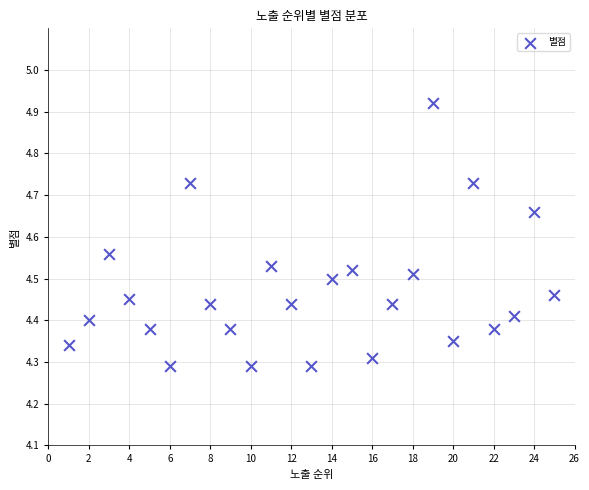

What is the range of X values (max minus min)?

24.0